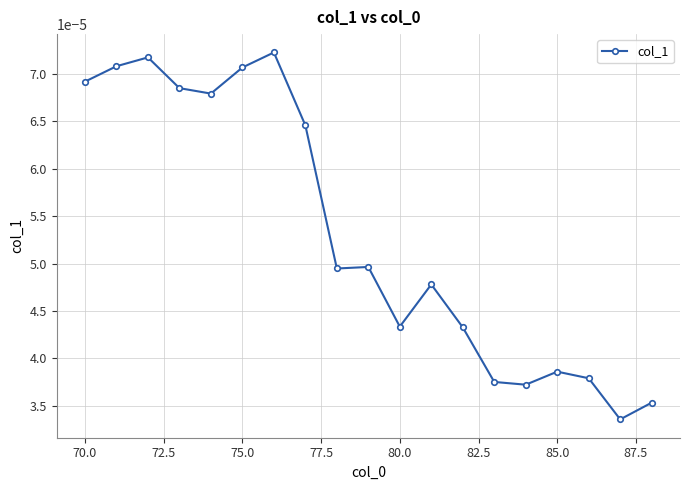

True or false: there are more than 0 points higher than both neighbors.

True